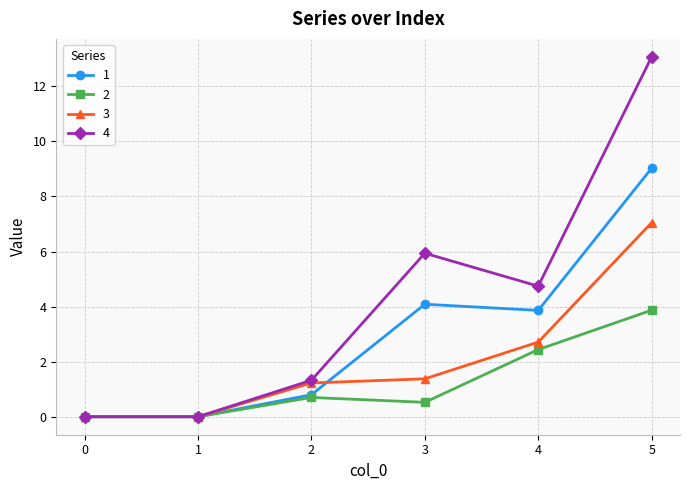

List the series in order of their overall mean, highest first.

4, 1, 3, 2